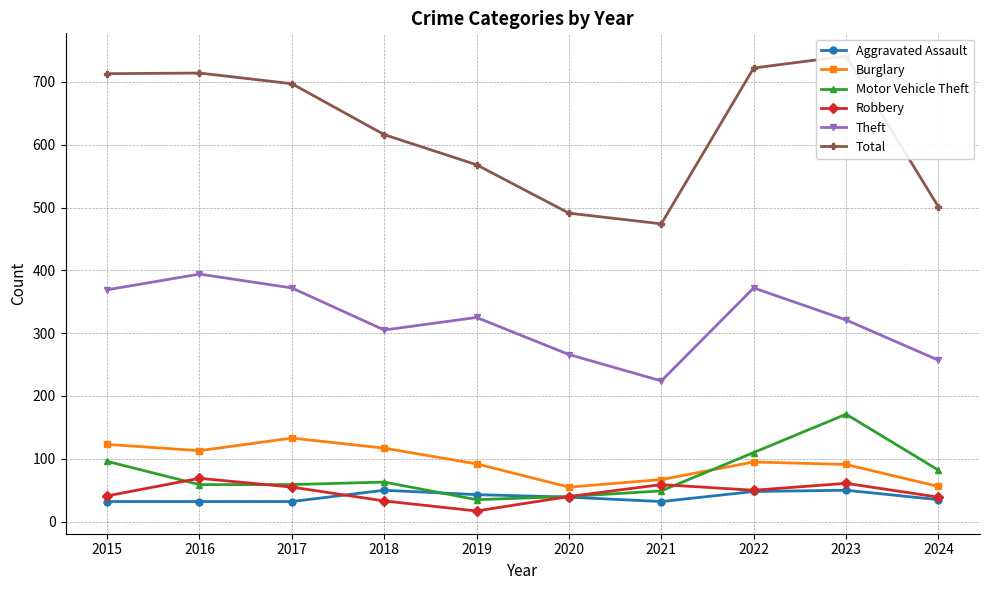

How many times do Burglary and Motor Vehicle Theft cross each other?

1